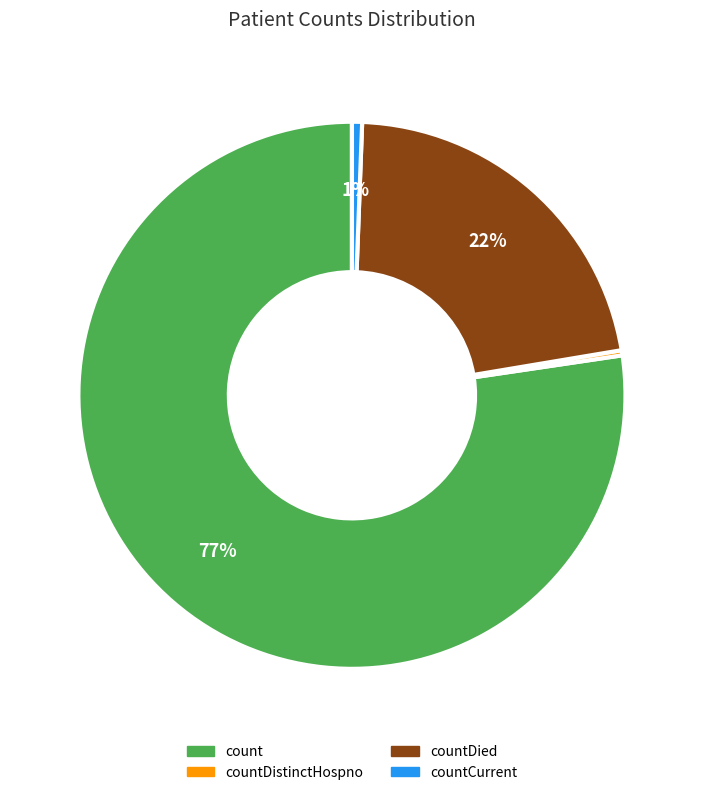

Is there a majority slice in this chart?

Yes